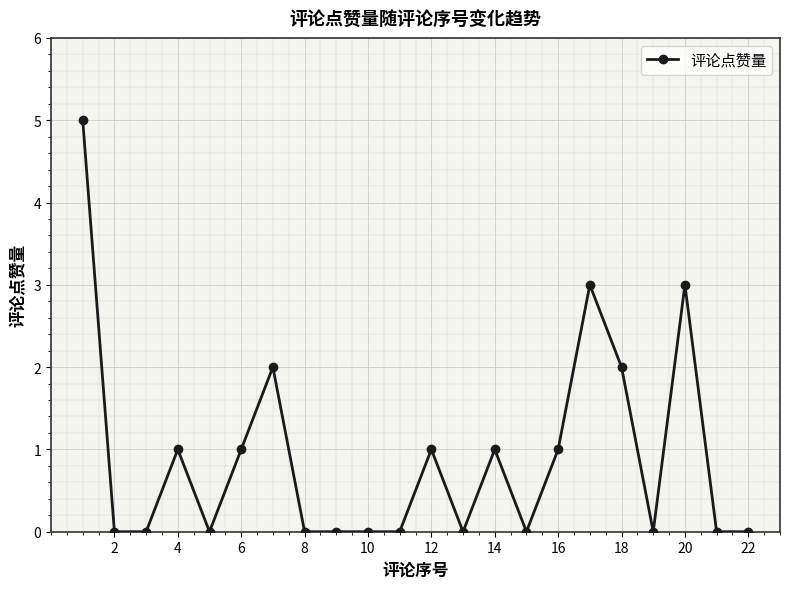

What is the value of the 18th point from the left?

2